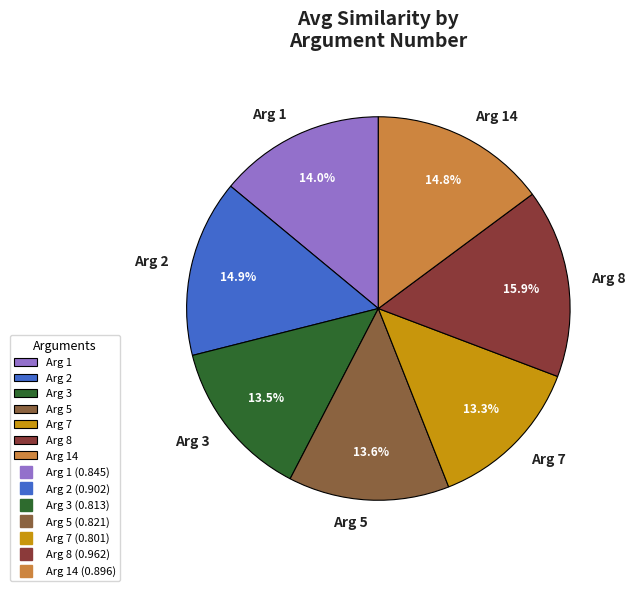

Which has a higher value, Arg 5 or Arg 14?

Arg 14